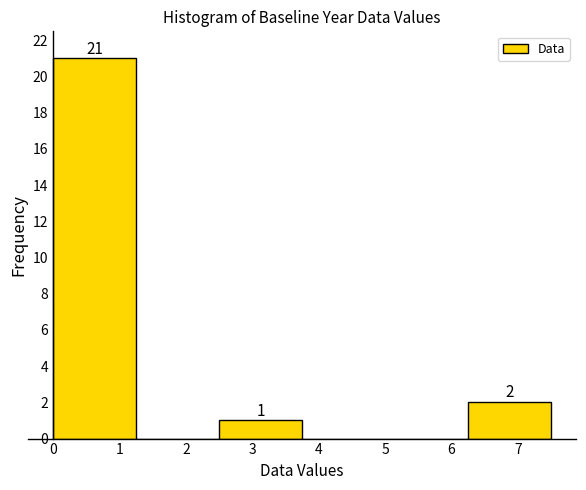

Over which range of the x-axis is the bar tallest?

0.00 to 1.25